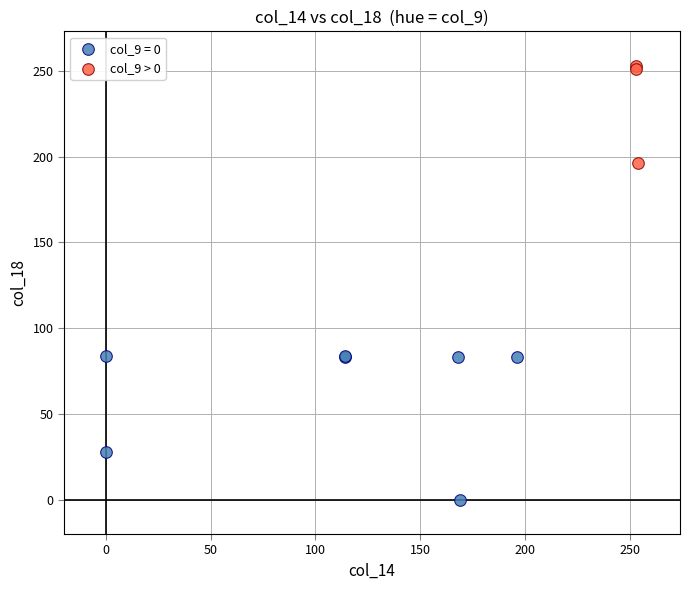

Which series contains the lowest Y value?

col_9 = 0